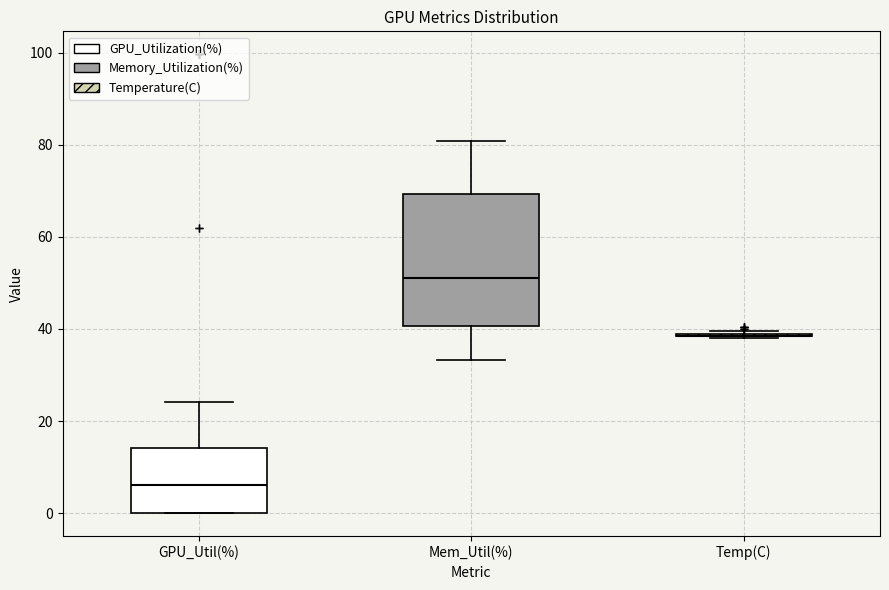

Comparing the boxes themselves (not the whiskers), which one is the tallest?

Mem_Util(%)